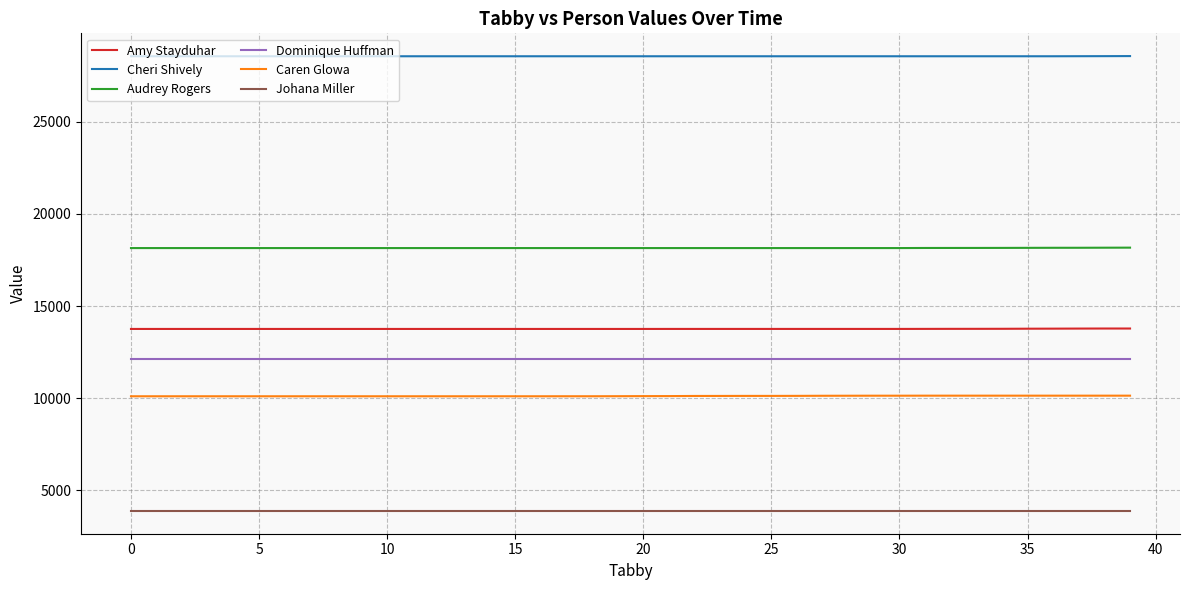

True or false: Cheri Shively and Johana Miller cross at least once.

False